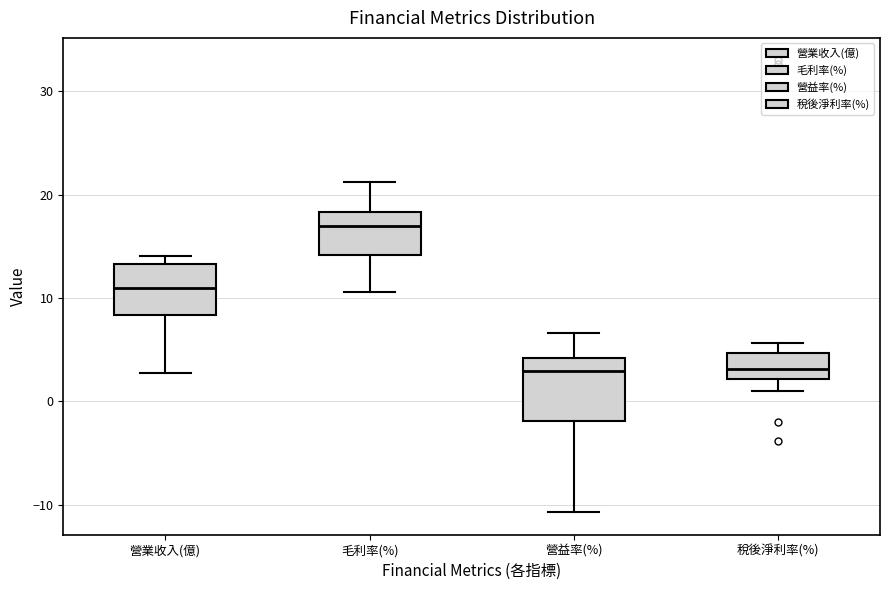

Reading left to right, transcribe this box plot: for each box, give where its median line is, the range the box spans, and where its two whiskers end, as read against the y-axis. The values are not printed on the chart, so give them approximately, as read against the axis.

營業收入(億): median 11, box 8 to 13, whiskers 3 to 14
毛利率(%): median 17, box 14 to 18, whiskers 11 to 21
營益率(%): median 3, box -2 to 4, whiskers -11 to 7
稅後淨利率(%): median 3, box 2 to 5, whiskers 1 to 6